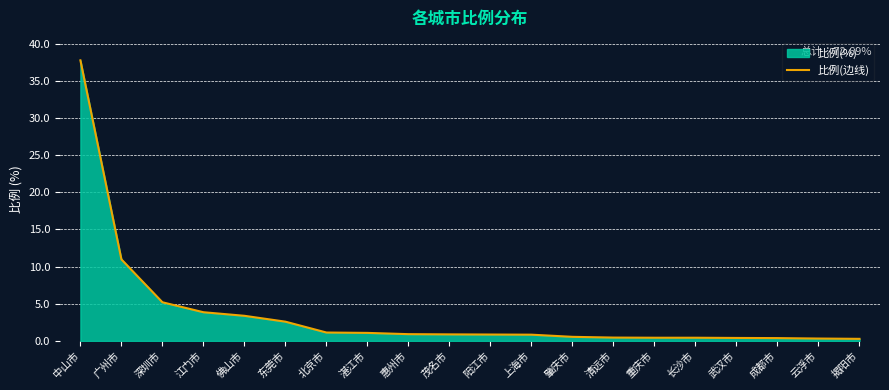

What is the sum of the values at 上海市 and 长沙市?

1.3